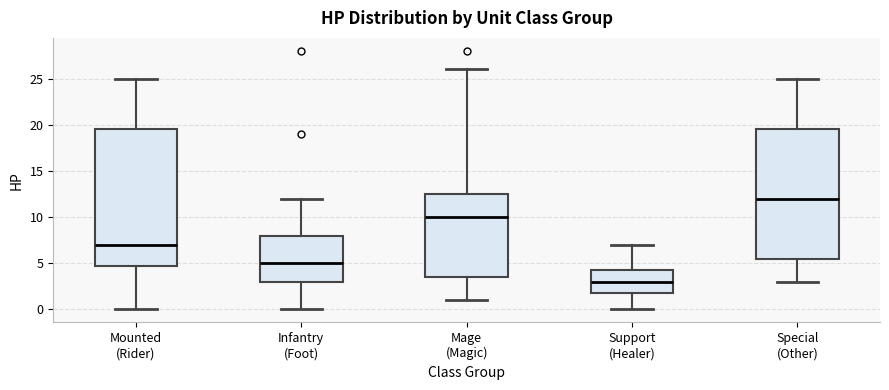

Reading left to right, read every box against the y-axis: the position of its median line, the range the box covers, and the ends of its whiskers. The values are not printed on the chart, so give them approximately, as read against the axis.

Mounted (Rider): median 7.0, box 5.0 to 19.5, whiskers 0.0 to 25.0
Infantry (Foot): median 5.0, box 3.0 to 8.0, whiskers 0.0 to 12.0
Mage (Magic): median 10.0, box 3.5 to 12.5, whiskers 1.0 to 26.0
Support (Healer): median 3.0, box 2.0 to 4.5, whiskers 0.0 to 7.0
Special (Other): median 12.0, box 5.5 to 19.5, whiskers 3.0 to 25.0